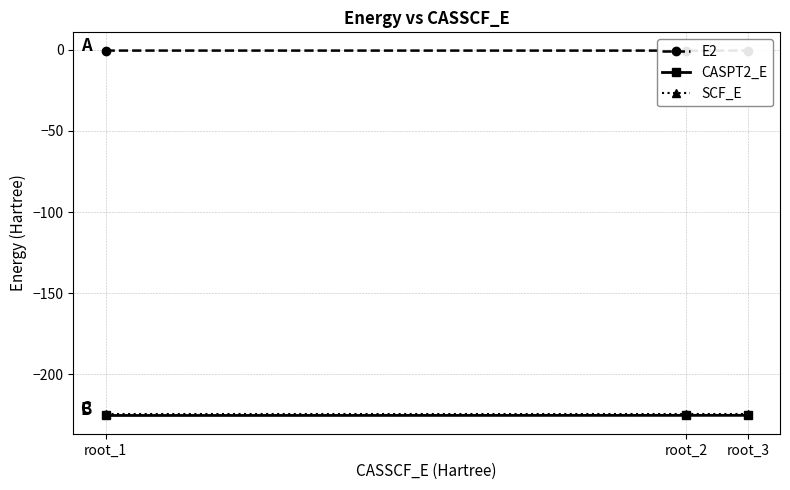

True or false: SCF_E has a value of -224.5 at root_2.

True